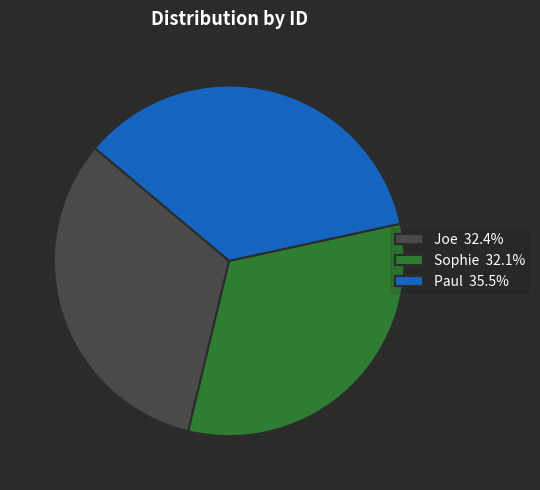

How many segments does this pie chart have?

3